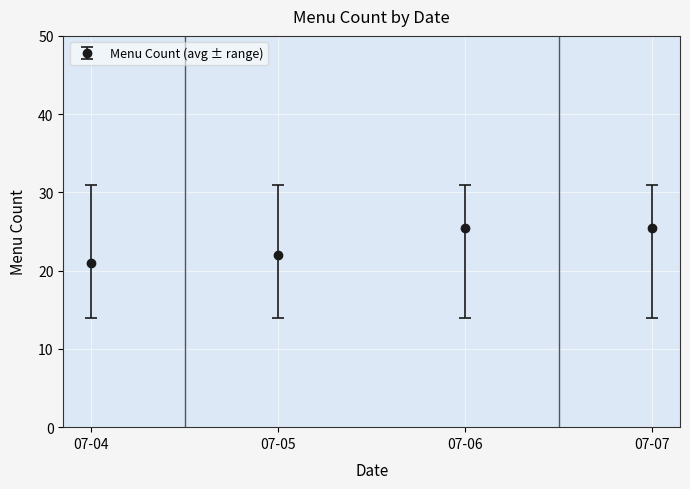

Read the value at 07-04.

21.0